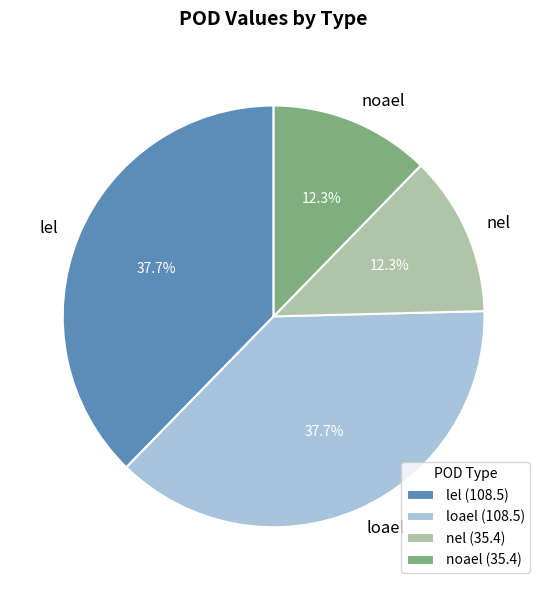

What portion of the pie excludes nel?

87.7%